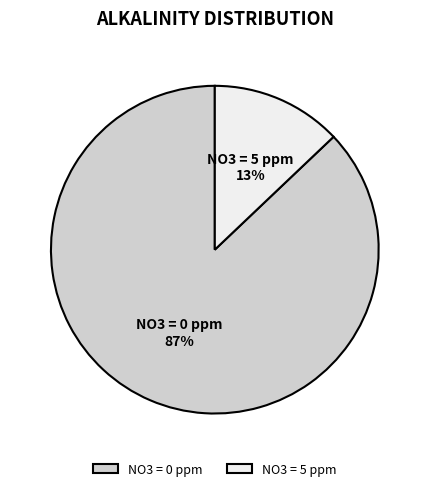

Which slice is the smallest?

NO3 = 5 ppm